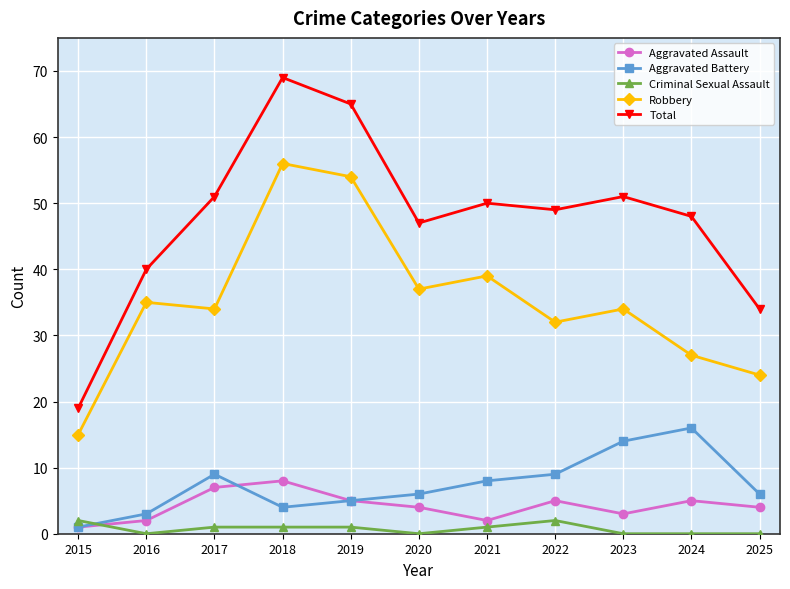

What is the spread (max minus min) of values at 2022?

47